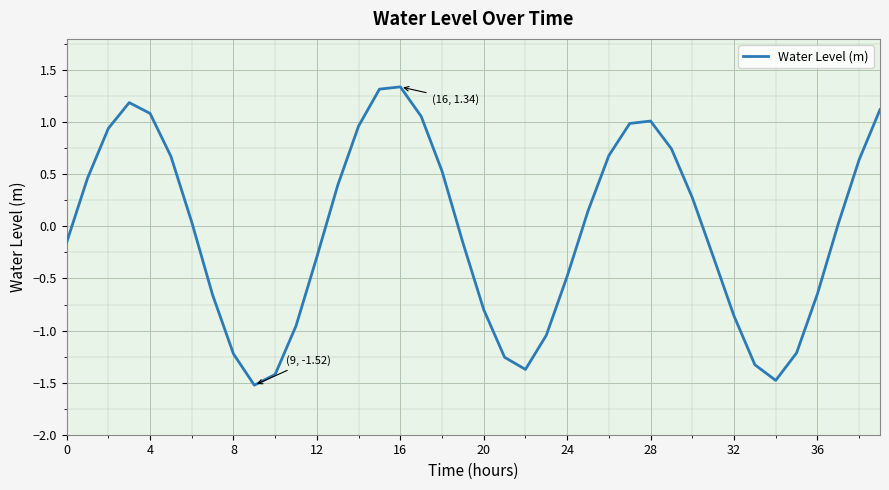

What is the smallest value displayed?

-1.5